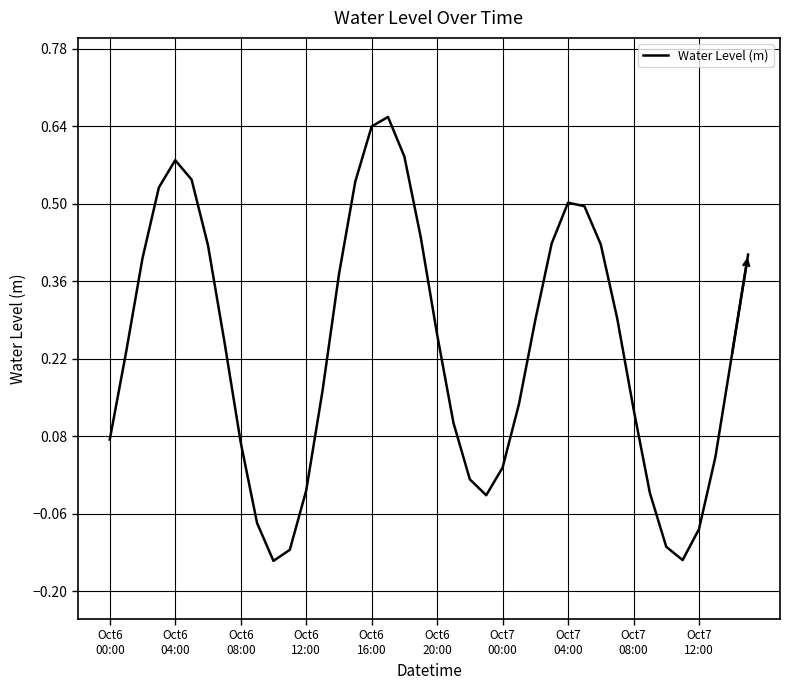

What is the difference between the maximum and minimum values?

0.8